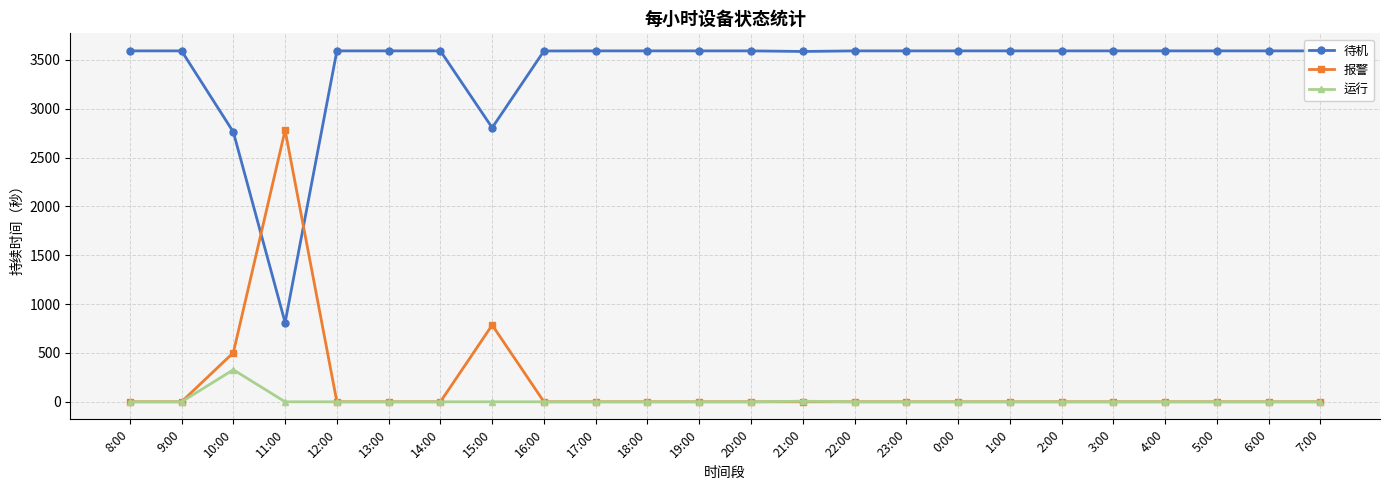

True or false: 待机 has a value of 3593 at 8:00.

True